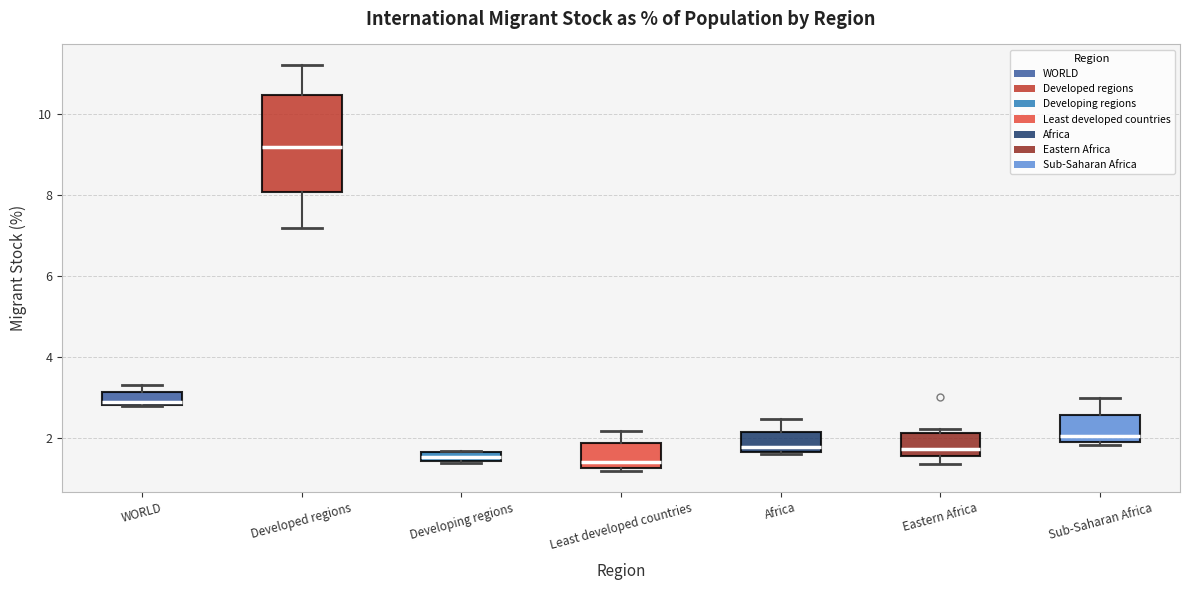

Where is the upper edge of the box for Developed regions on the y-axis? The values are not printed on the chart, so give them approximately, as read against the axis.

10.4